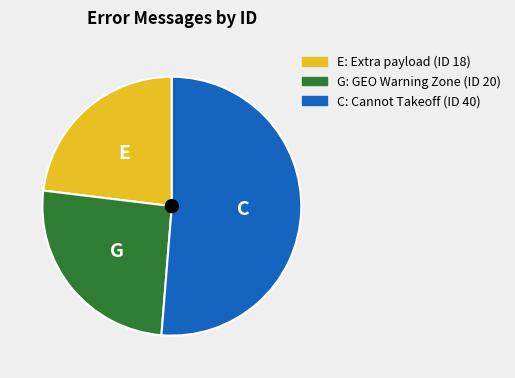

What is the smallest slice in the pie chart?

E: Extra payload (ID 18)